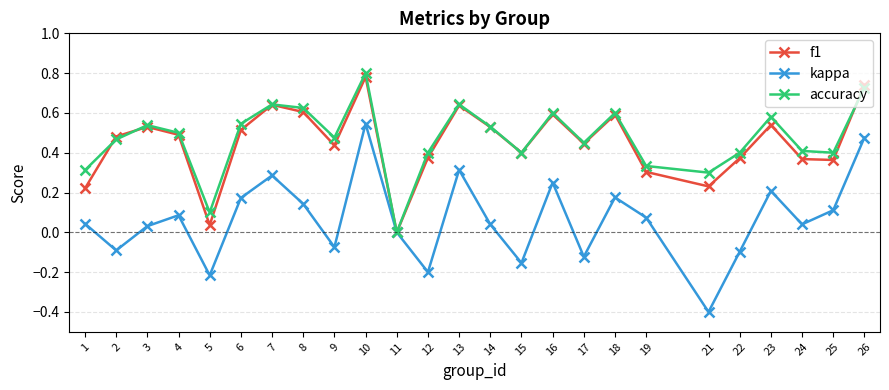

Which series changed the most between 3 and 13?

kappa